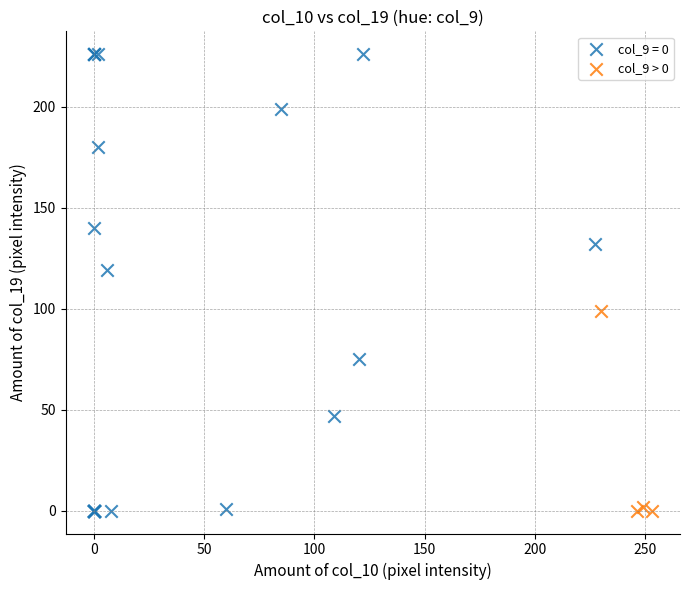

Which series contains the highest Y value?

col_9 = 0